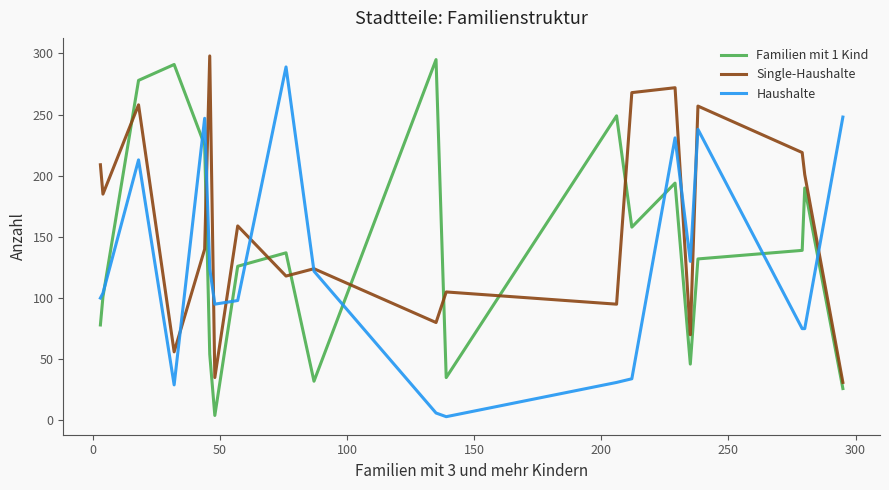

What is the highest value of the Single-Haushalte series?

298